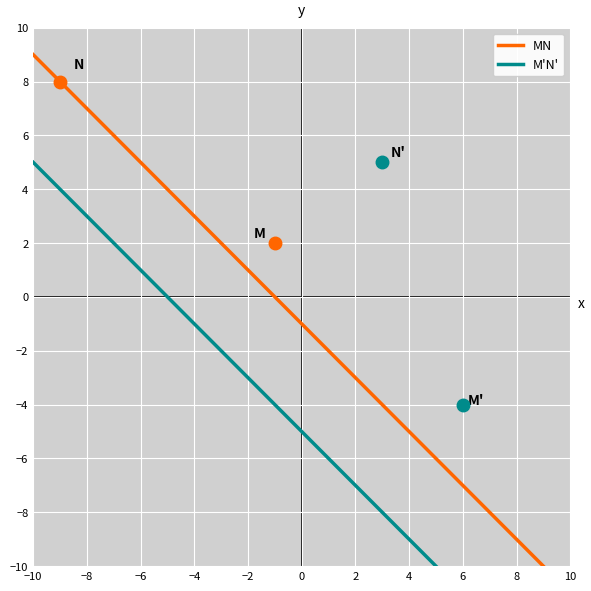

The MN series shows -5 at 4. True or false?

True